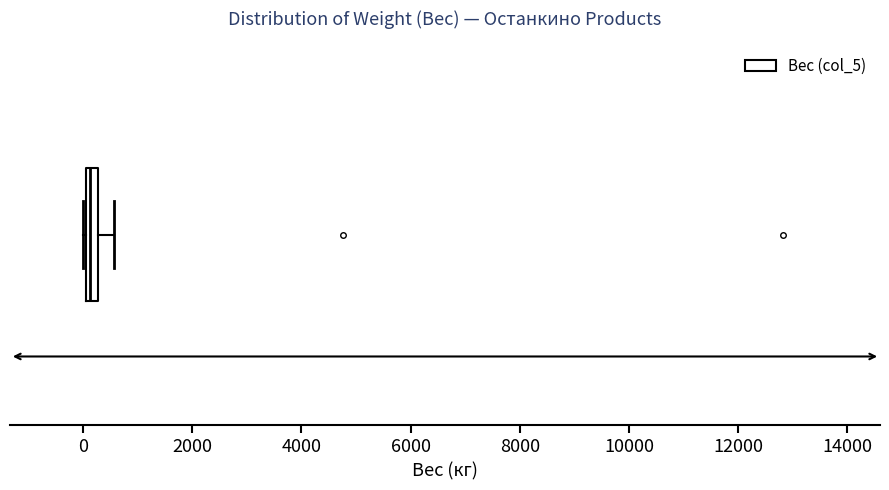

Where does the right whisker of the box end on the x-axis? The values are not printed on the chart, so give them approximately, as read against the axis.

600